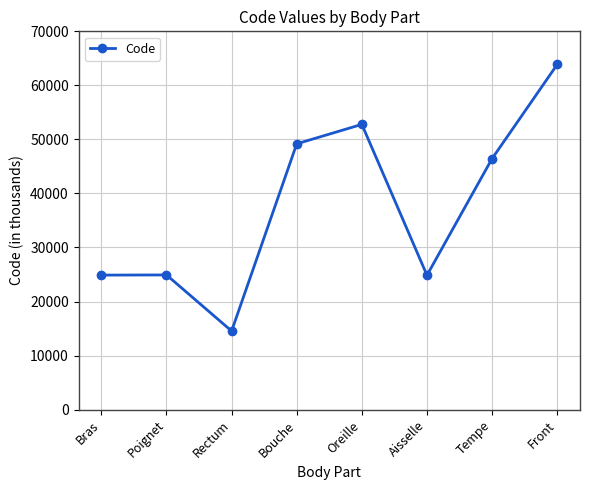

What is the minimum value shown in the chart?

14544